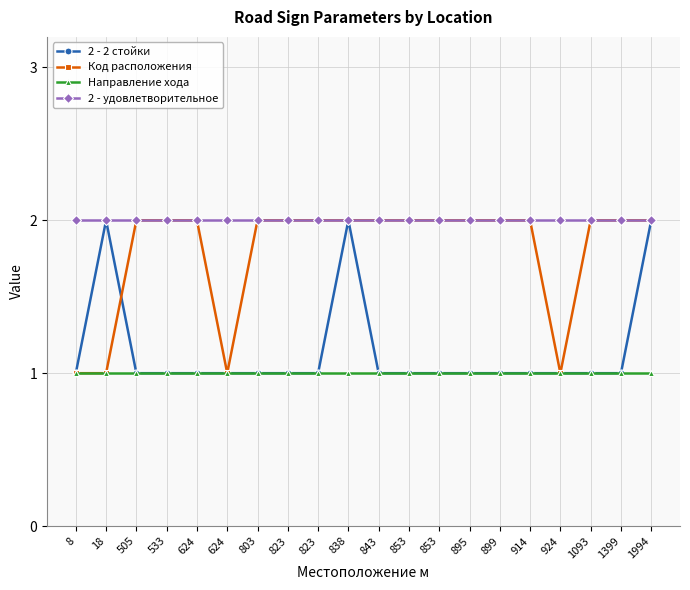

How many lines are shown in the chart?

4